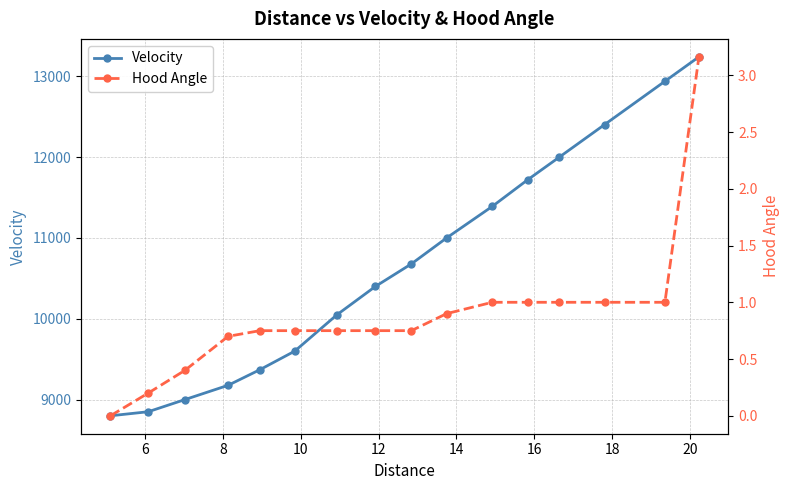

What is the highest value of the Velocity series?

13240.4